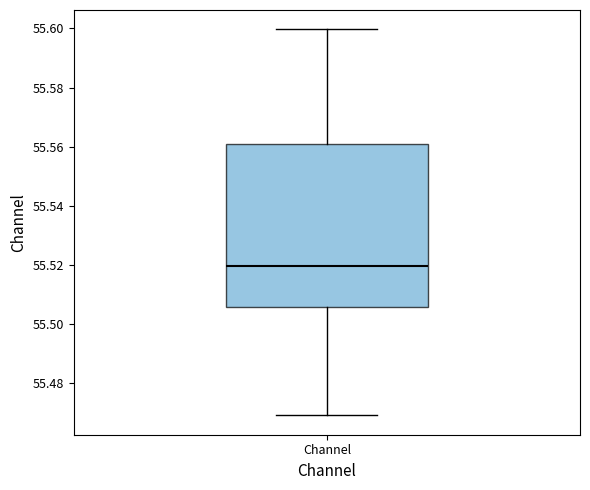

Read this box plot against the y-axis: the position of the median line, the range covered by the box, and the ends of both whiskers. The values are not printed on the chart, so give them approximately, as read against the axis.

median 55.520, box 55.506 to 55.560, whiskers 55.470 to 55.600